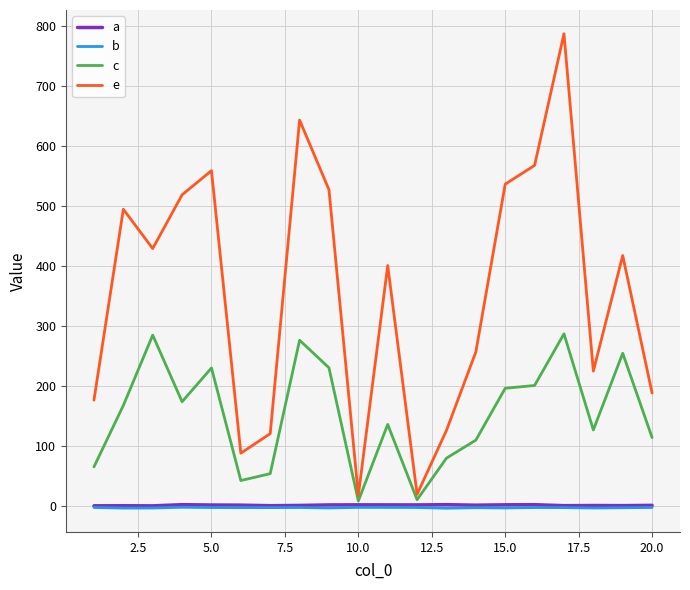

Which series has the largest total across all categories?

e